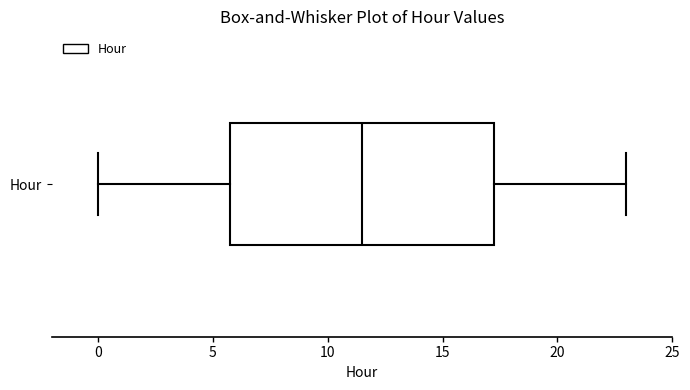

Read this box plot against the x-axis: the position of the median line, the range covered by the box, and the ends of both whiskers. The values are not printed on the chart, so give them approximately, as read against the axis.

median 11.5, box 6.0 to 17.5, whiskers 0.0 to 23.0